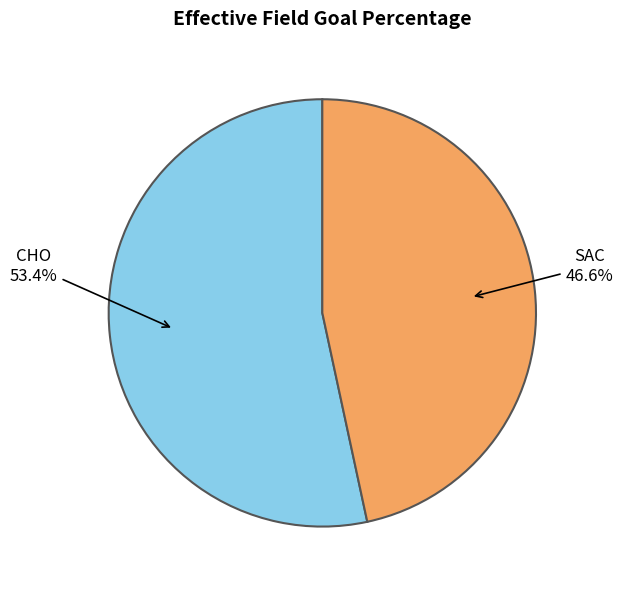

Do SAC and CHO together represent more than half of the pie?

Yes